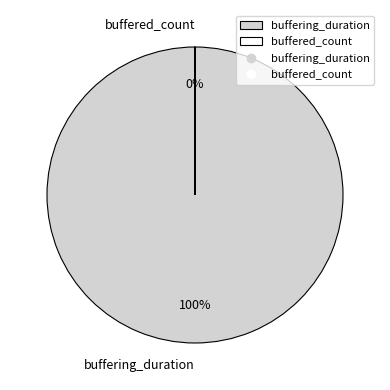

What percentage is the buffering_duration slice, to the nearest percent?

100%